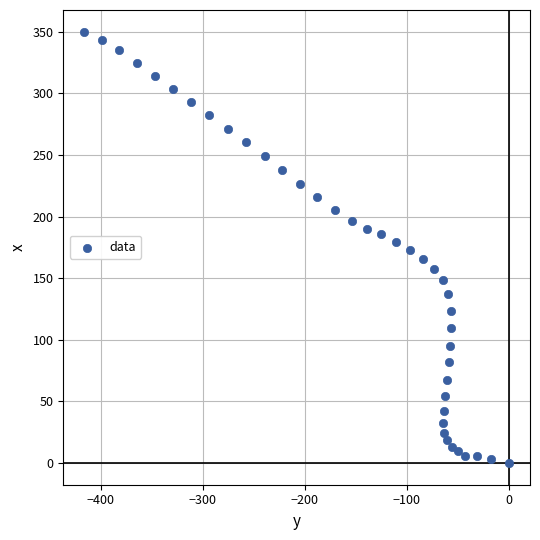

What is the range of X values (max minus min)?

416.0